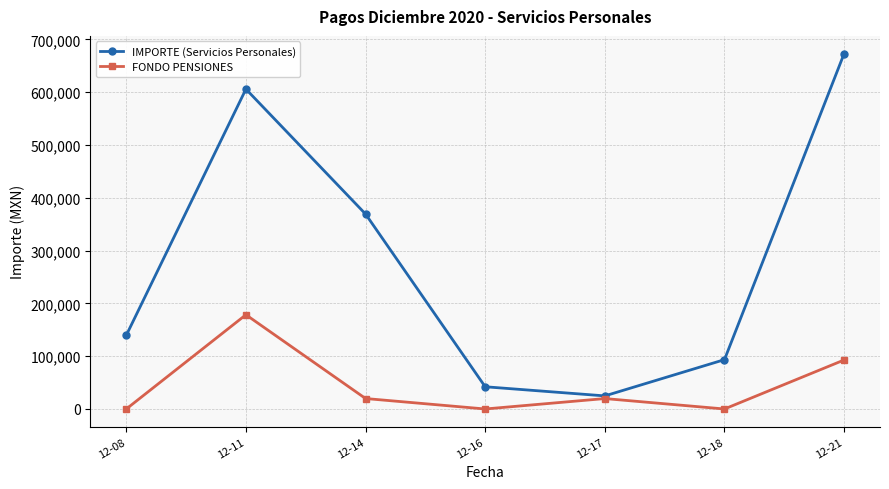

What is the difference between the maximum and second lowest values in the FONDO PENSIONES series?

178500.5